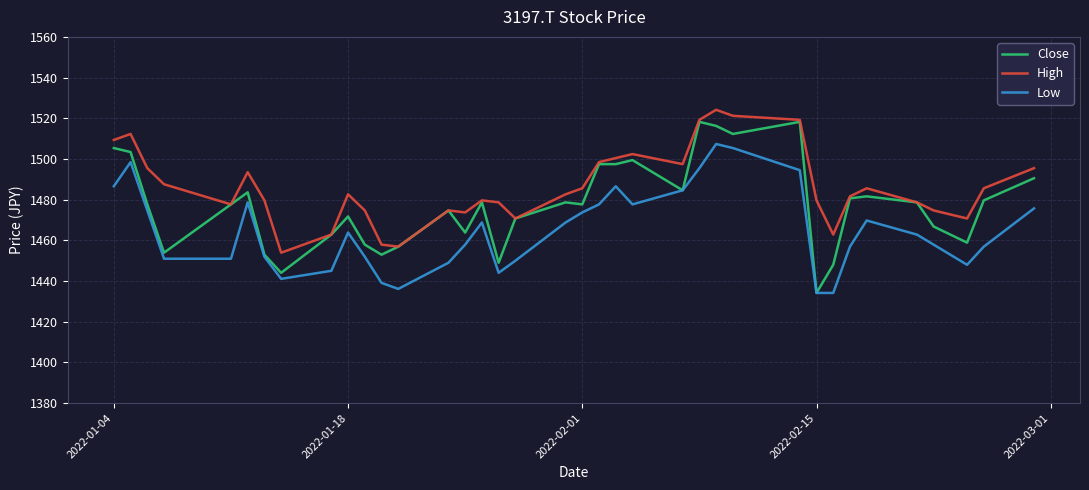

Which series has the largest total across all categories?

High